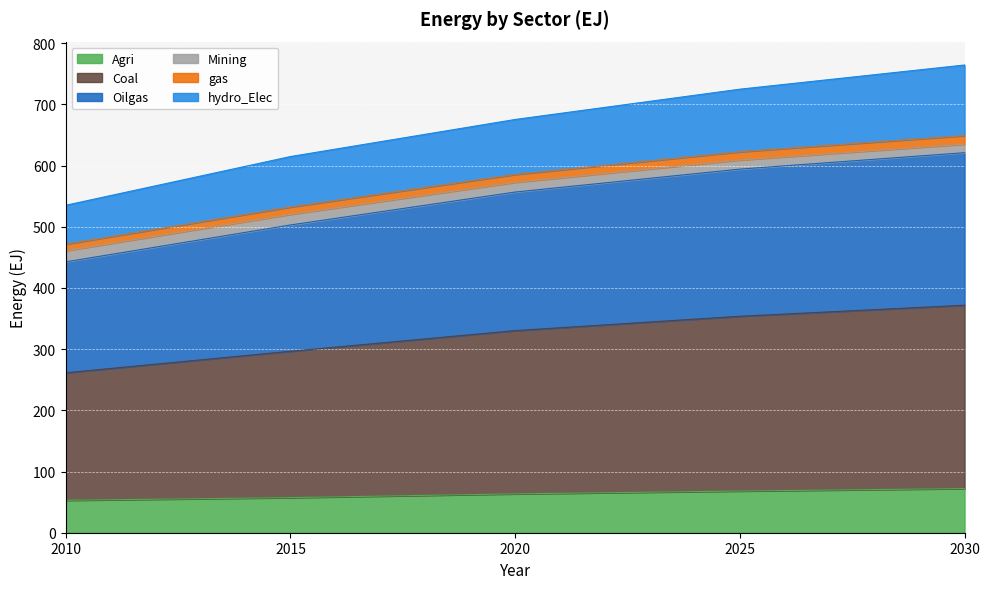

What is the highest value of the Agri series?

72.2